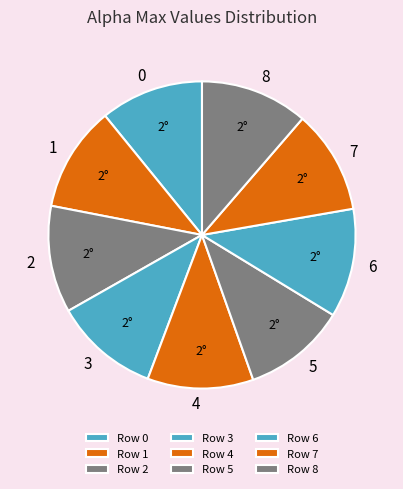

To the nearest percent, what is the average slice percentage?

11%